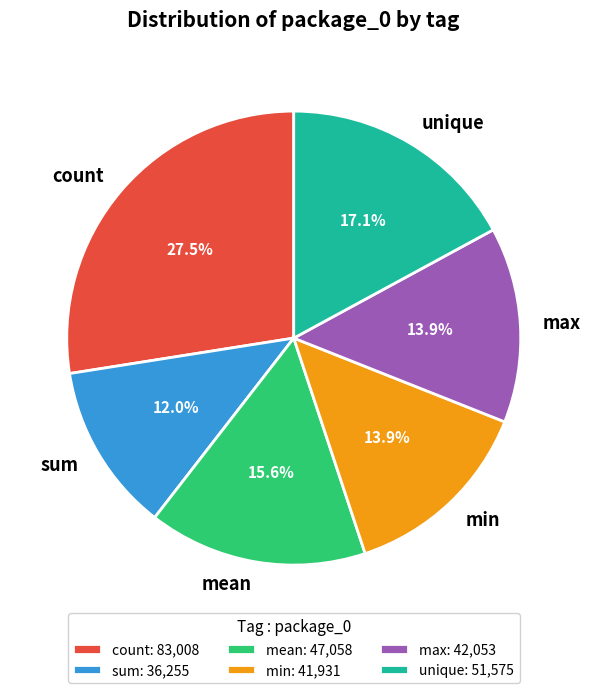

Combined, do min and mean account for over 50%?

No